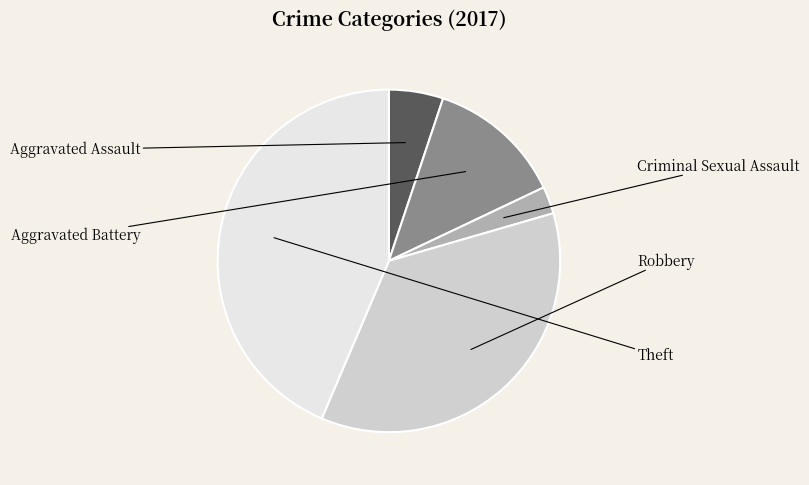

Count the number of slices in the pie.

5